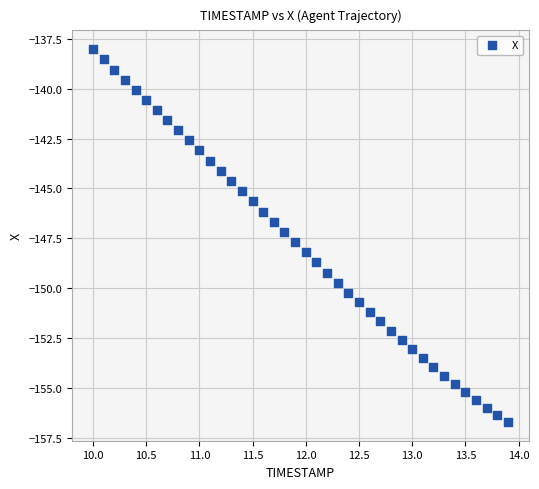

What is the range of Y values (max minus min)?

18.7